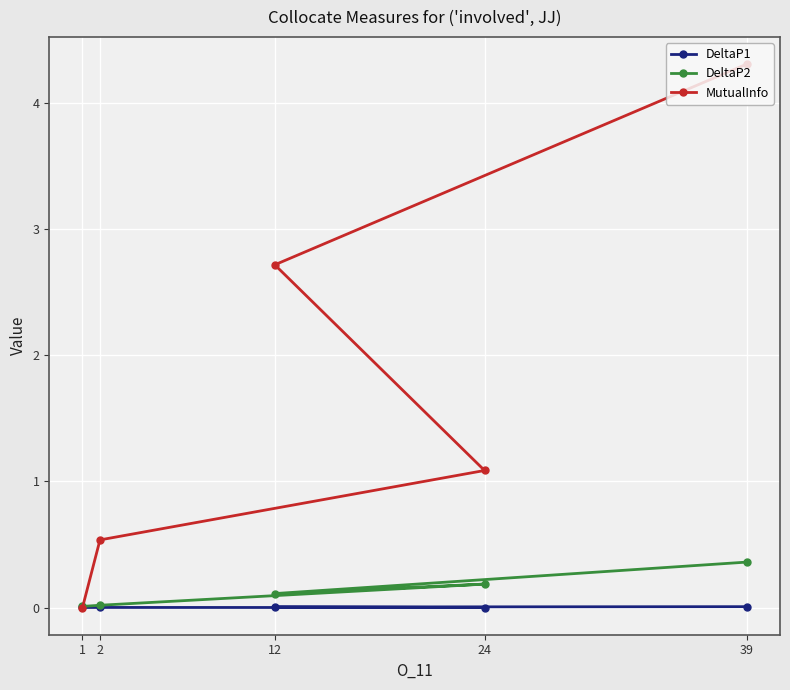

Rank the categories by MutualInfo value from lowest to highest.

1, 2, 24, 12, 39